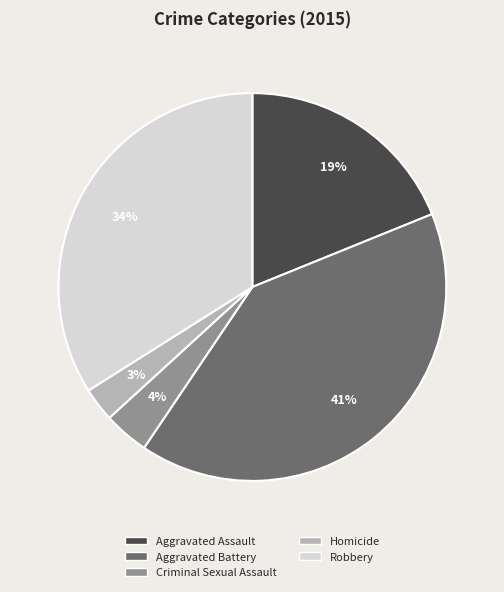

Rank the categories by value from highest to lowest.

Aggravated Battery, Robbery, Aggravated Assault, Criminal Sexual Assault, Homicide